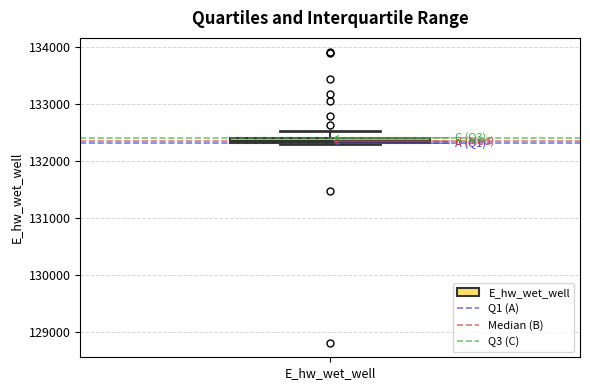

Where does the upper whisker of the box for E_hw_wet_well end on the y-axis? The values are not printed on the chart, so give them approximately, as read against the axis.

132500